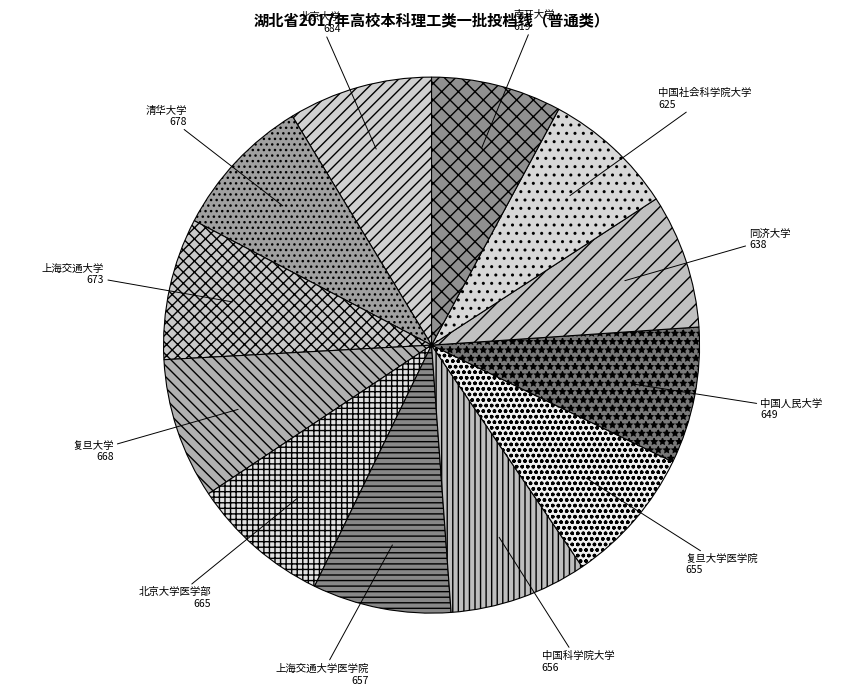

The 中国社会科学院大学 slice represents 8% of the pie. True or false?

True